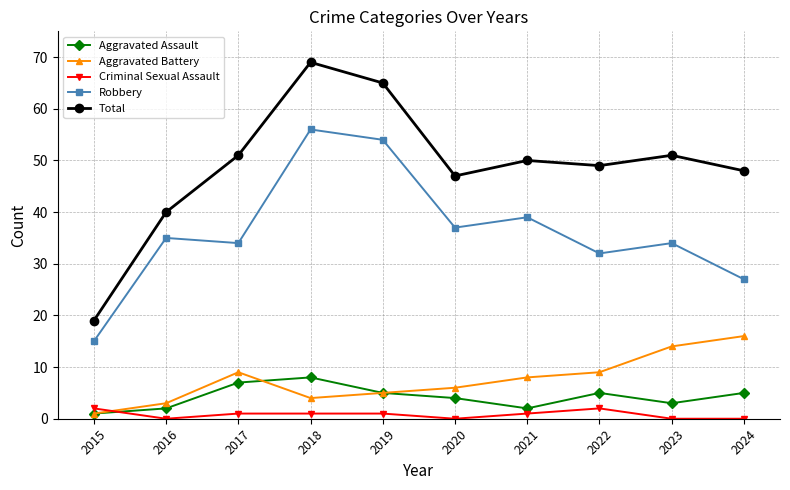

Count the number of data series in this chart.

5